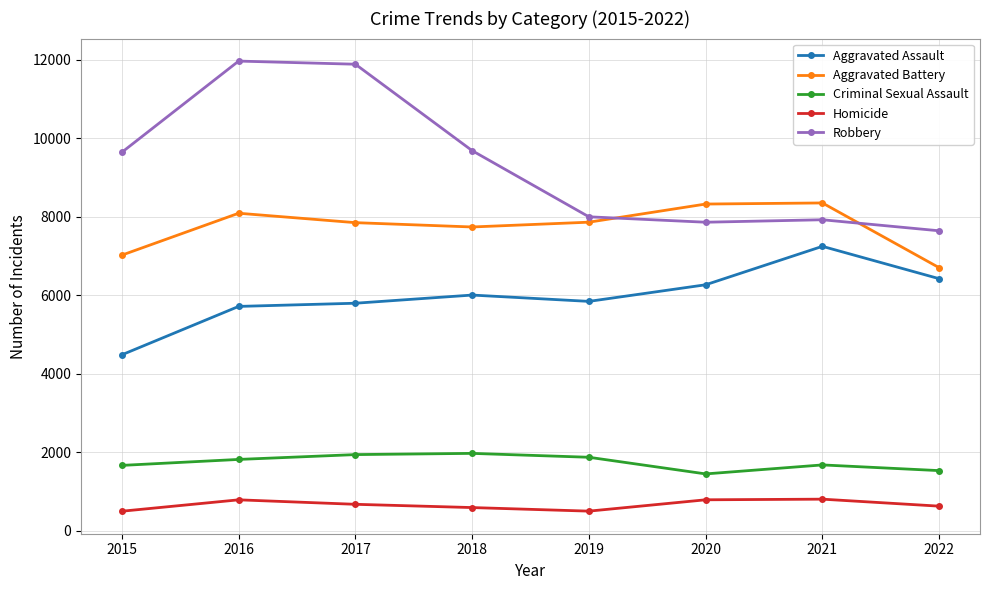

True or false: Aggravated Battery and Criminal Sexual Assault intersect in this chart.

False